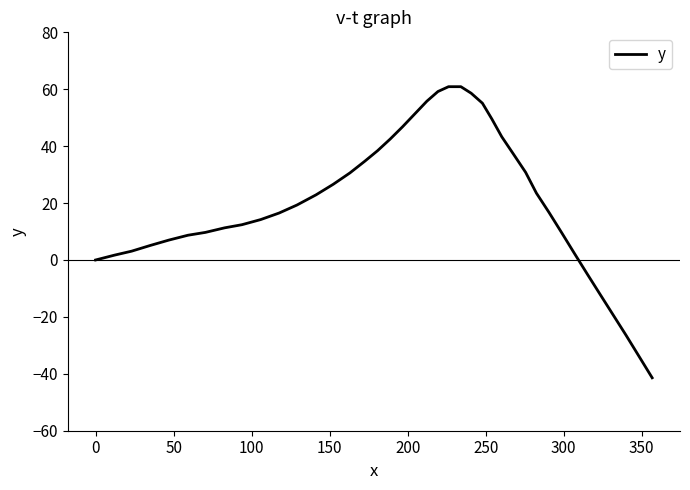

What is the maximum value shown in the chart?

60.9